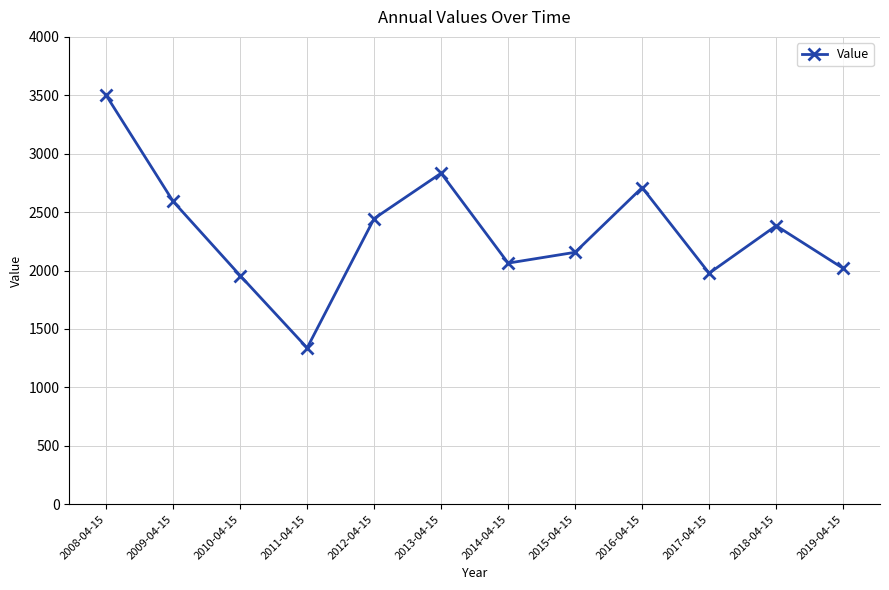

At which category does the data reach its first local valley?

2011-04-15